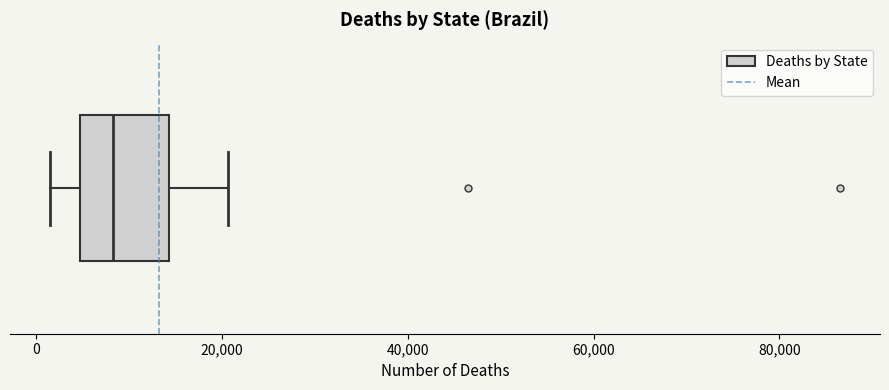

Where is the left edge of the box on the x-axis? The values are not printed on the chart, so give them approximately, as read against the axis.

4000